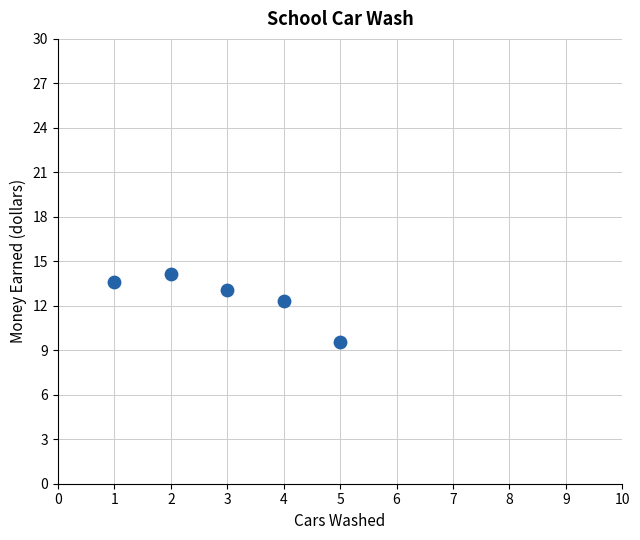

What is the range of X values (max minus min)?

4.0